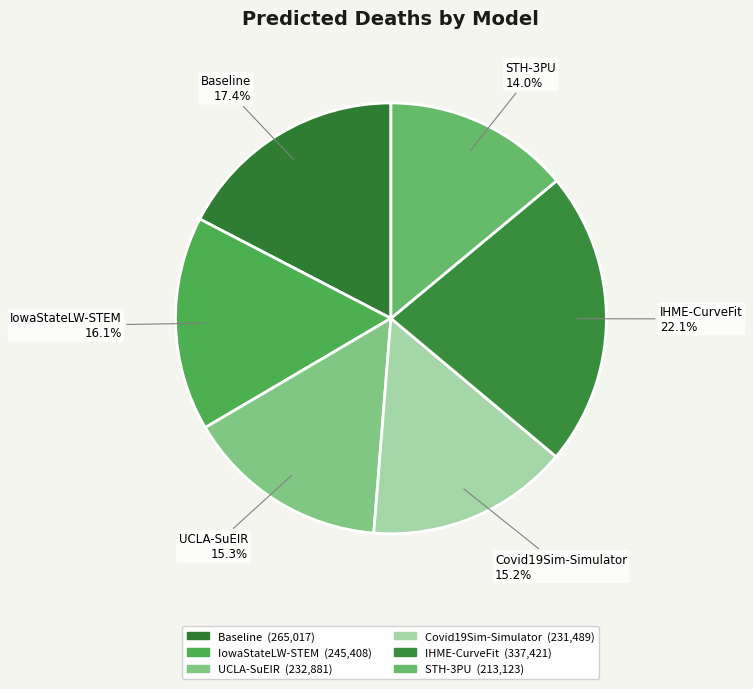

To the nearest percent, what is the difference between the largest and smallest slice percentages?

8%